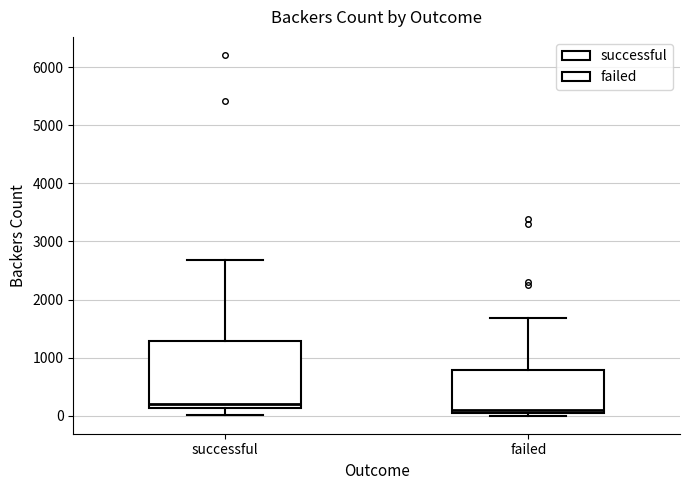

Where does the lower whisker of the box for successful end on the y-axis? The values are not printed on the chart, so give them approximately, as read against the axis.

0